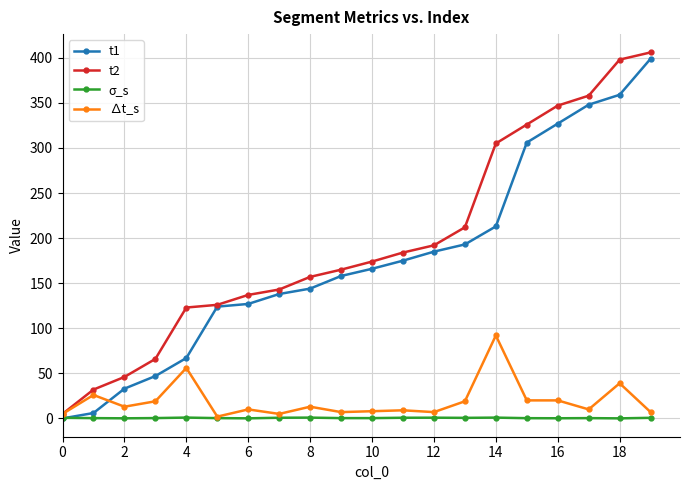

What is the value of the ∆t_s point at the 4th from the left?

19.0